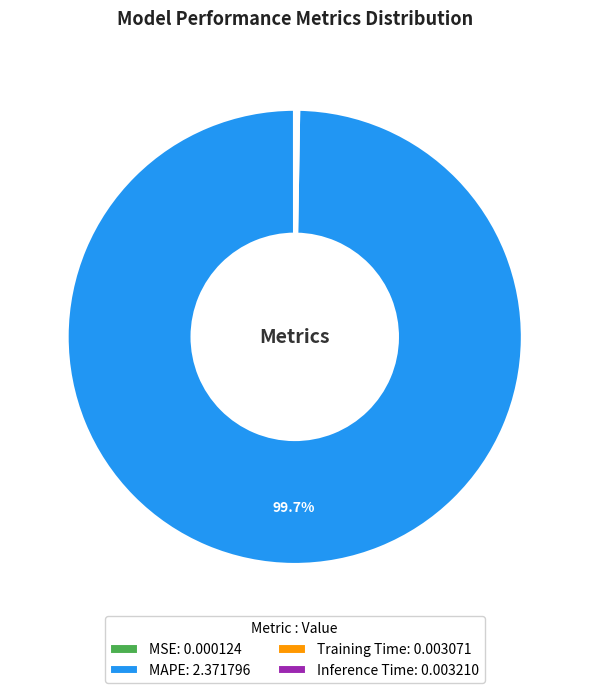

Does MAPE: 2.371796 represent more than half of the total?

Yes